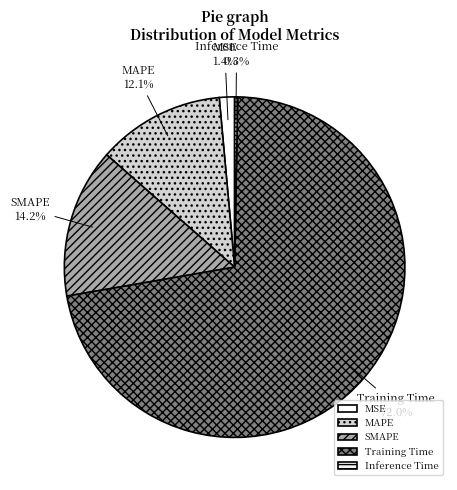

To the nearest percent, what percentage of the pie is MSE?

1%